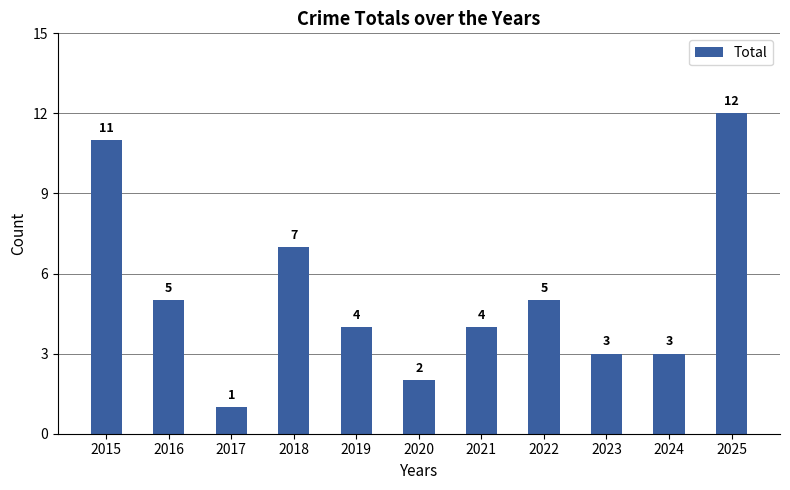

What is the minimum value shown in the chart?

1